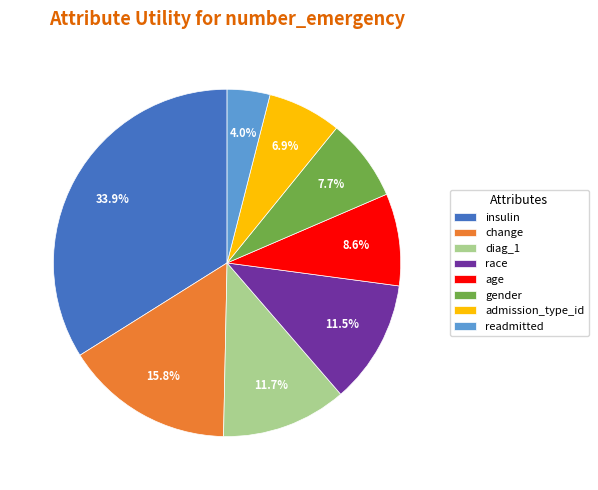

What percentage is the change slice, to the nearest percent?

16%